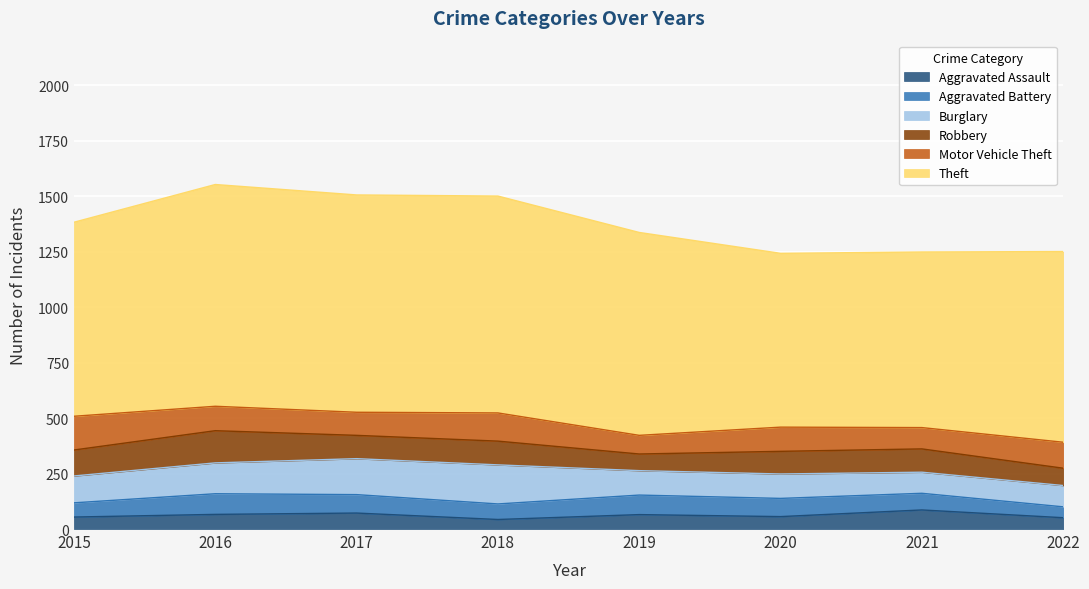

At which category is the sum across all series the highest?

2016